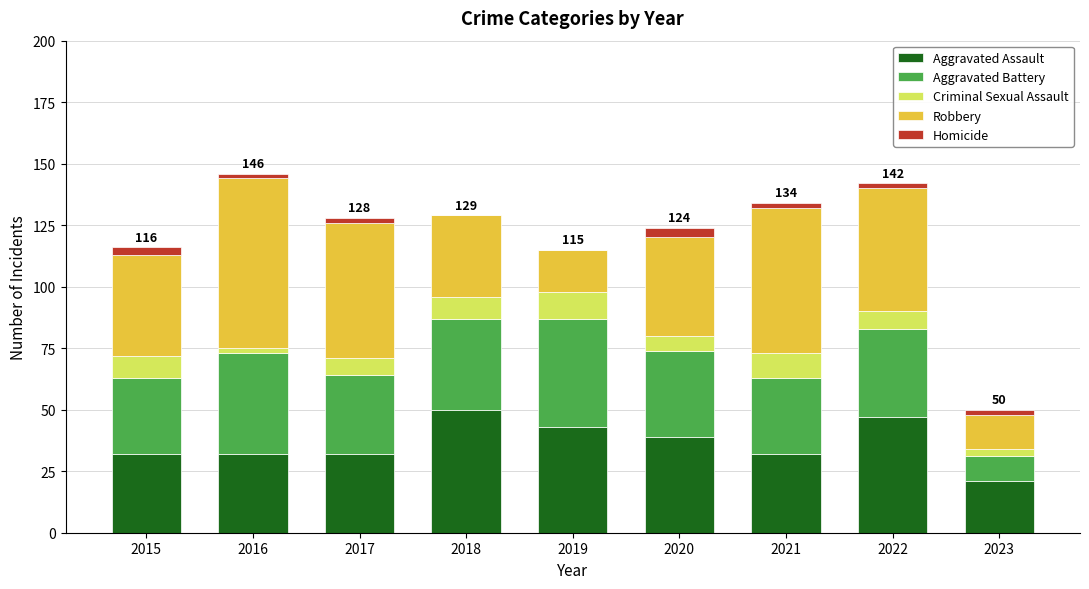

Are the bars horizontal?

No